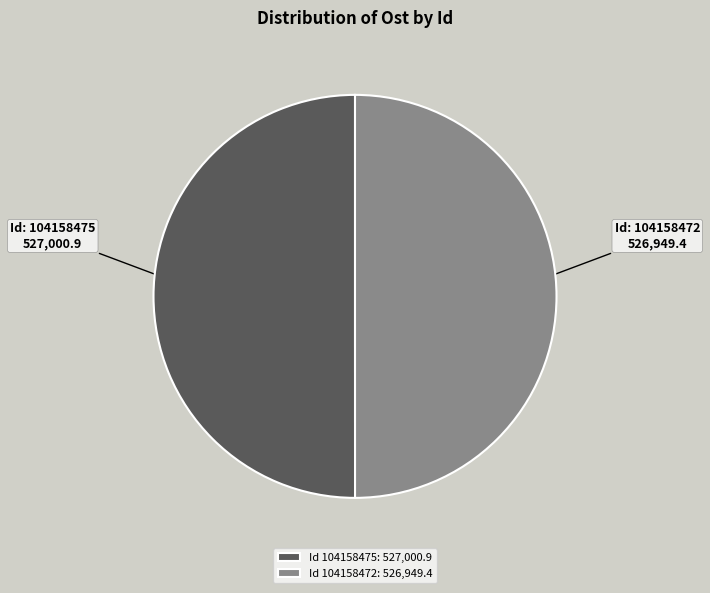

Combined, do Id 104158472: 526,949.4 and Id 104158475: 527,000.9 account for over 50%?

Yes